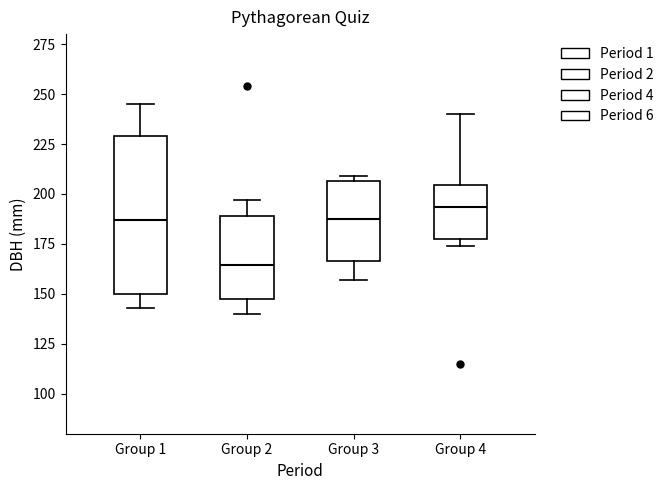

Which box is the tallest, from its lower edge to its upper edge?

Group 1